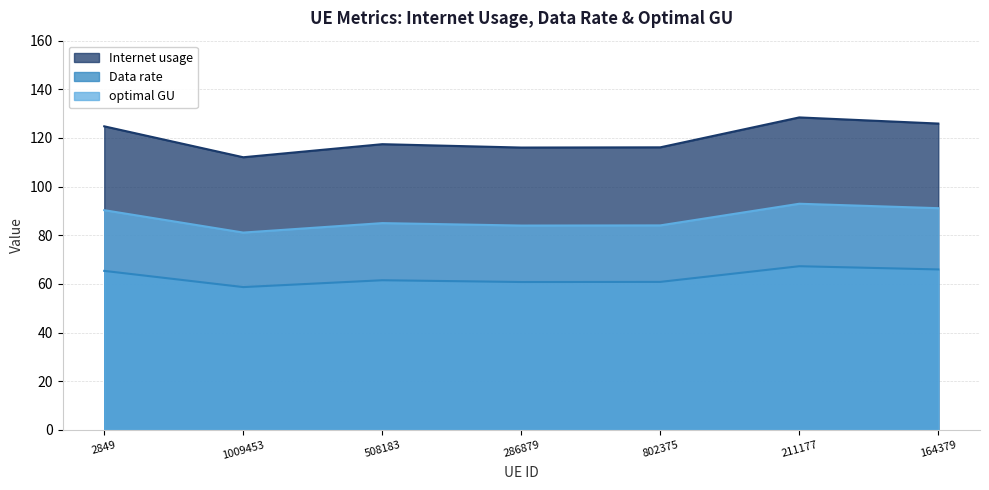

What is the label of the 3rd point from the left?

508183